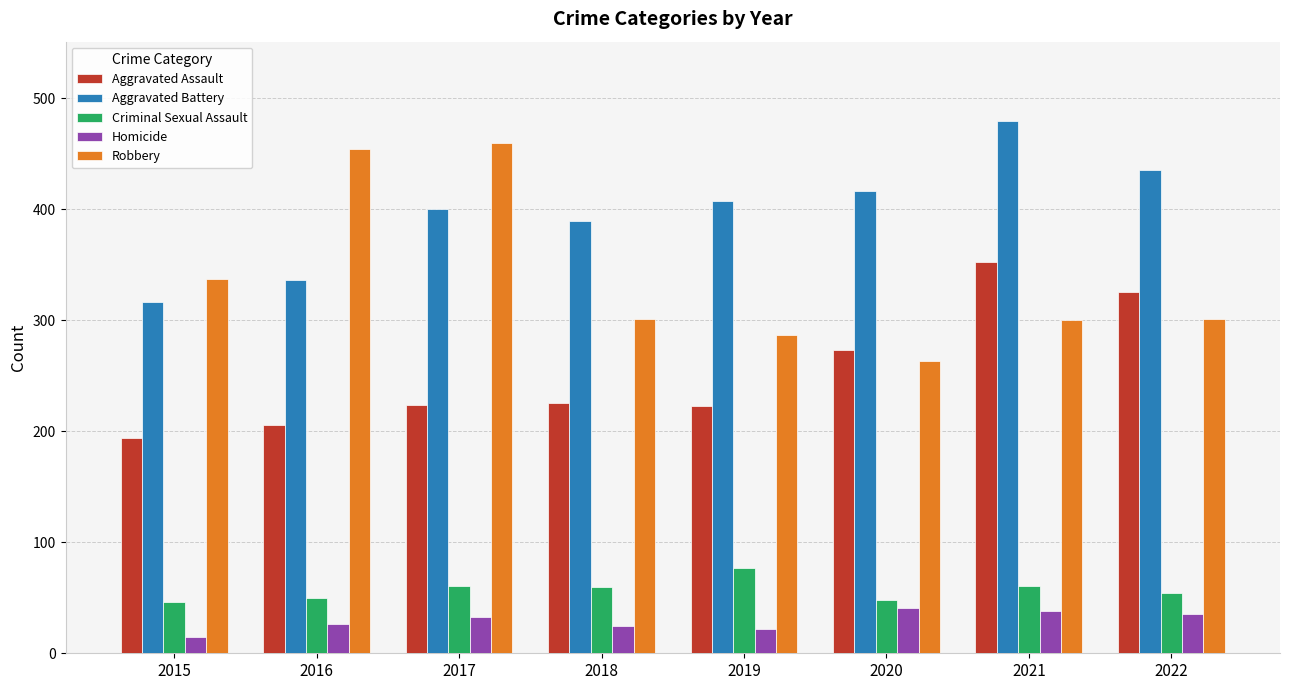

What is the difference between the maximum and minimum values in the Robbery series?

197